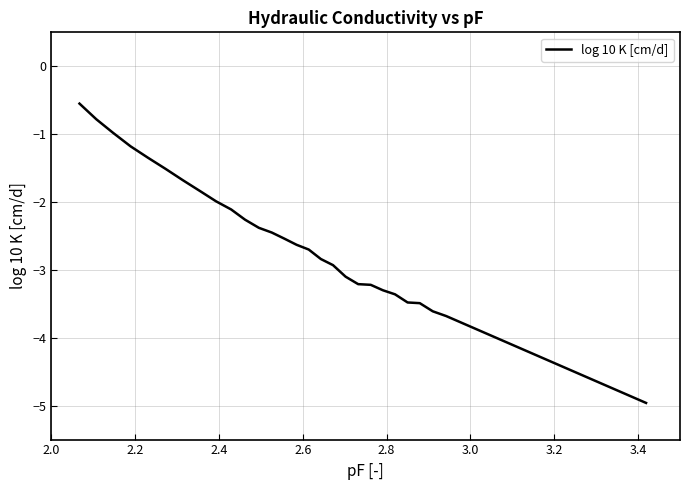

What is the smallest value displayed?

-5.0